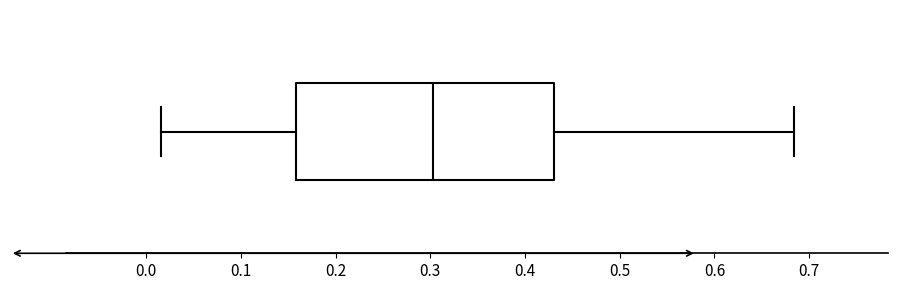

Transcribe this box plot: give where the median line is, the range the box spans, and where the two whiskers end, as read against the x-axis. The values are not printed on the chart, so give them approximately, as read against the axis.

median 0.30, box 0.16 to 0.43, whiskers 0.02 to 0.68